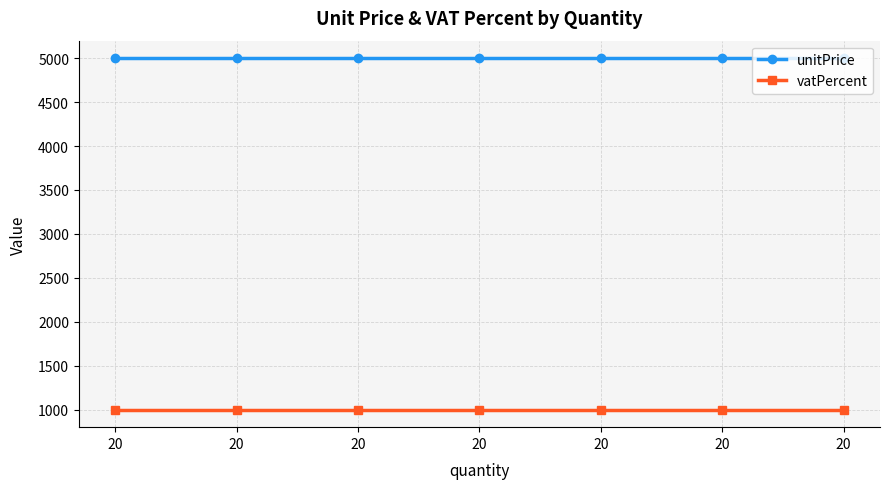

True or false: unitPrice and vatPercent cross at least once.

False